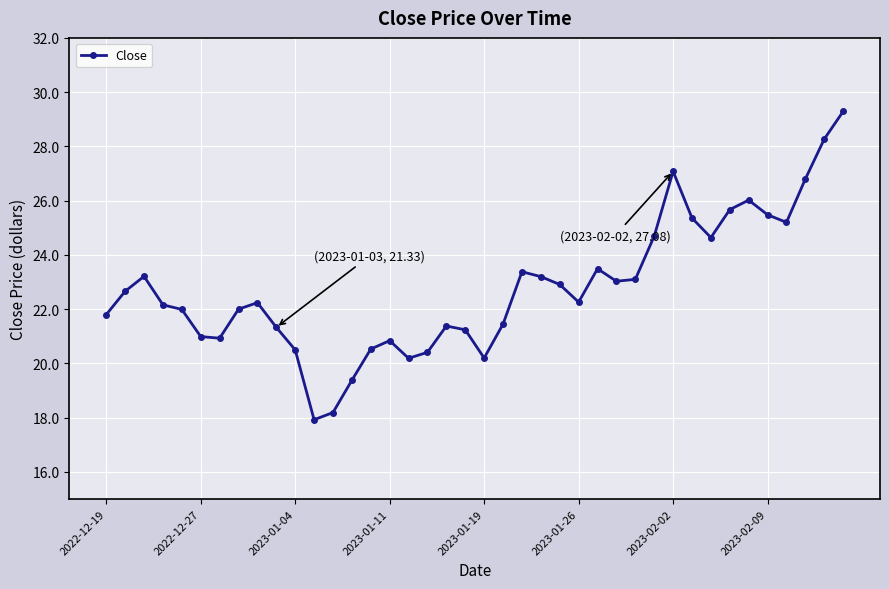

What is the minimum value shown in the chart?

17.9